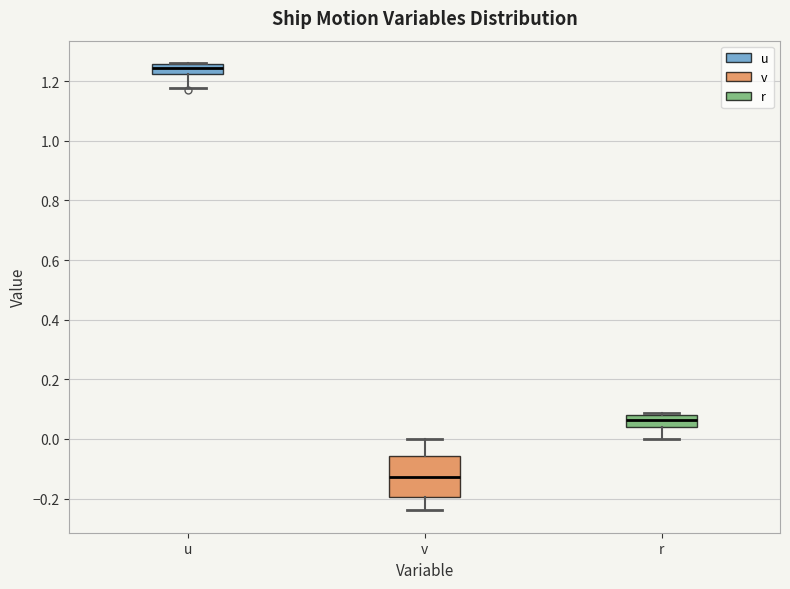

Reading left to right, read every box against the y-axis: the position of its median line, the range the box covers, and the ends of its whiskers. The values are not printed on the chart, so give them approximately, as read against the axis.

u: median 1.24, box 1.22 to 1.26, whiskers 1.18 to 1.26
v: median -0.12, box -0.20 to -0.06, whiskers -0.24 to 0.00
r: median 0.06, box 0.04 to 0.08, whiskers 0.00 to 0.08 (just above the box's upper edge)